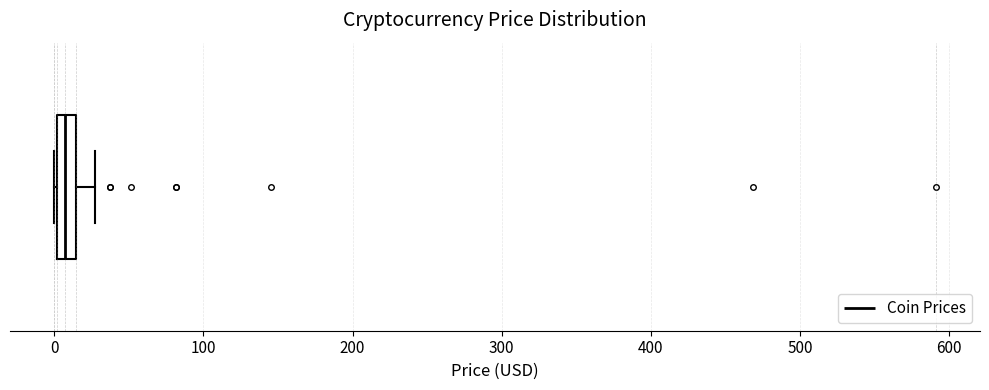

Where is the right edge of the box on the x-axis? The values are not printed on the chart, so give them approximately, as read against the axis.

10